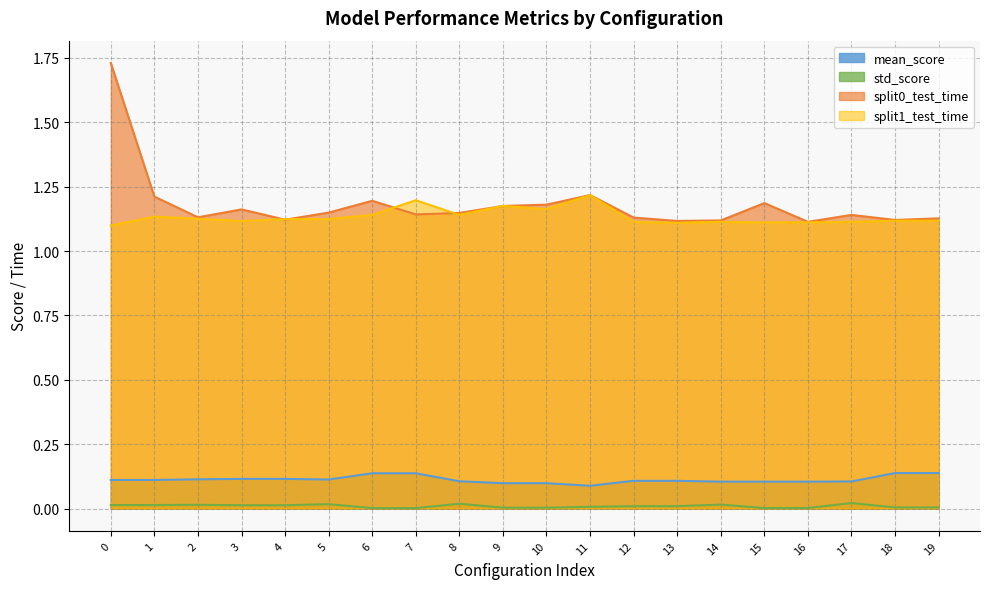

Rank the series at 19 from highest to lowest value.

split0_test_time, split1_test_time, mean_score, std_score